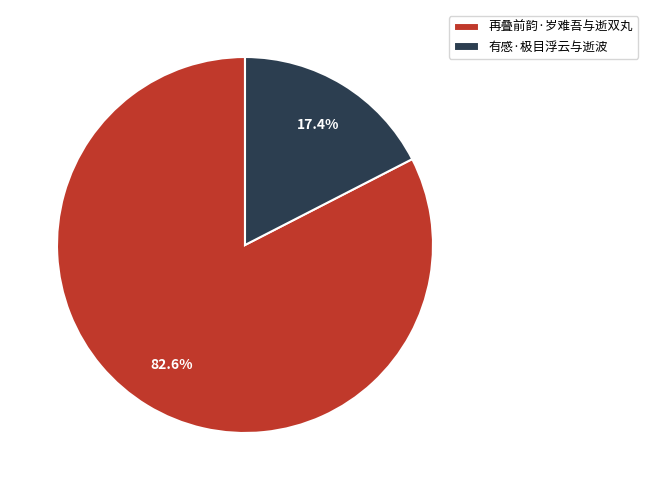

How many segments does this pie chart have?

2